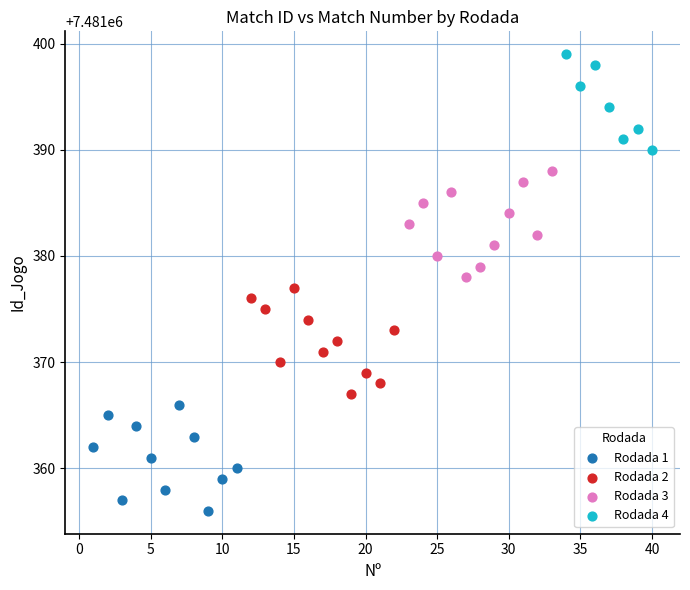

Which series reaches the minimum Y coordinate?

Rodada 1